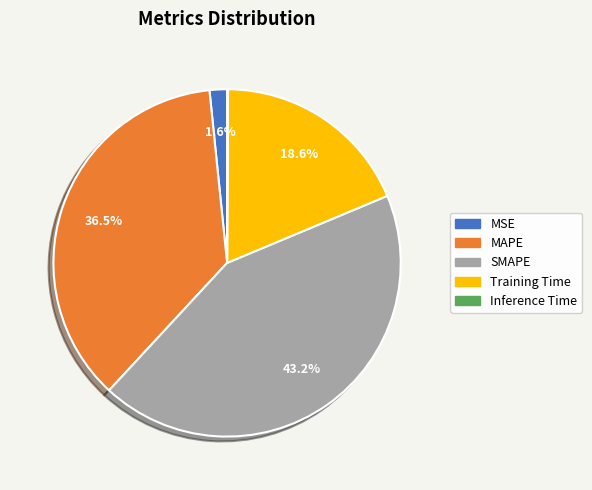

Between MAPE and Training Time, which is larger?

MAPE